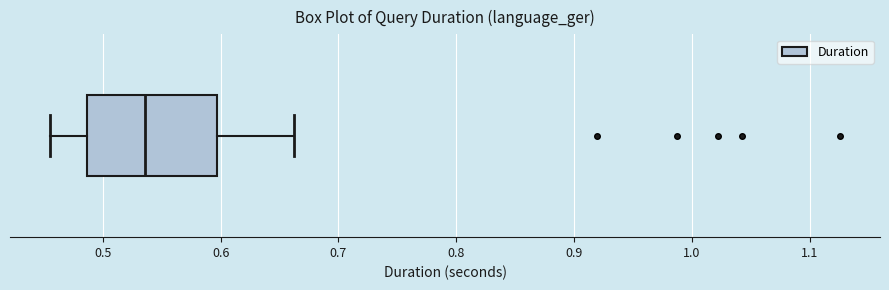

Transcribe this box plot: give where the median line is, the range the box spans, and where the two whiskers end, as read against the x-axis. The values are not printed on the chart, so give them approximately, as read against the axis.

median 0.54, box 0.49 to 0.60, whiskers 0.45 to 0.66